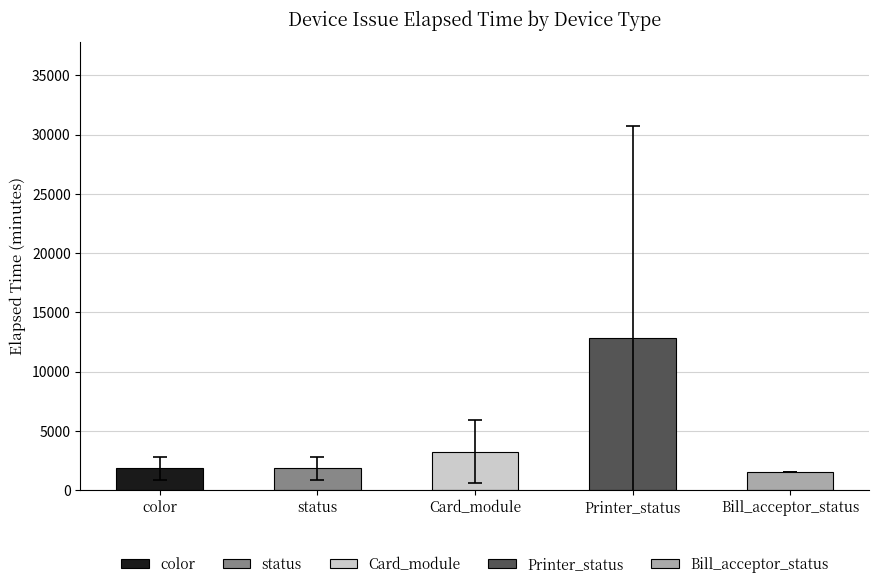

What is the average value?

4269.7